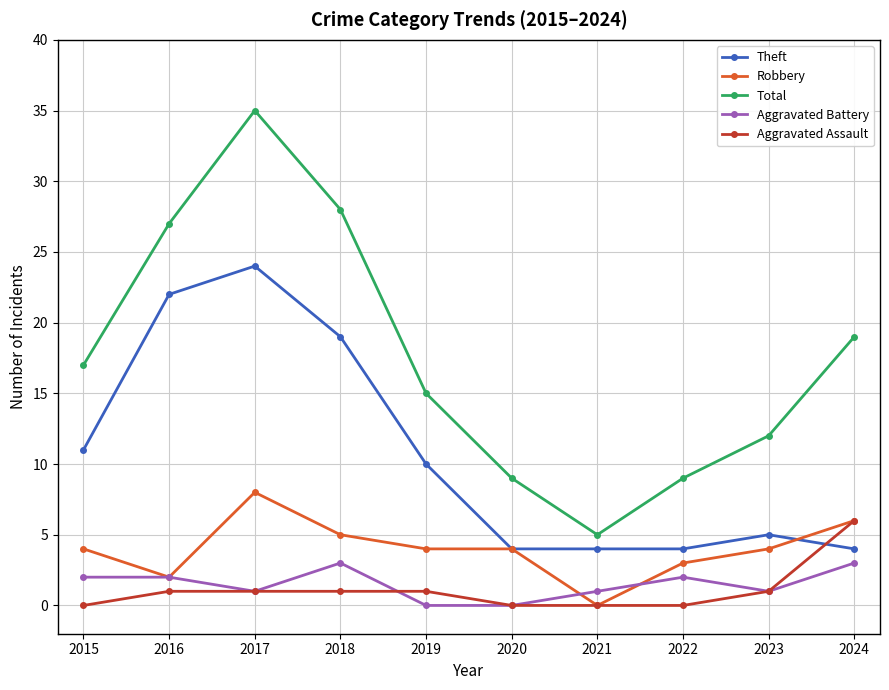

The value of Aggravated Assault at 2015 is 0. True or false?

True